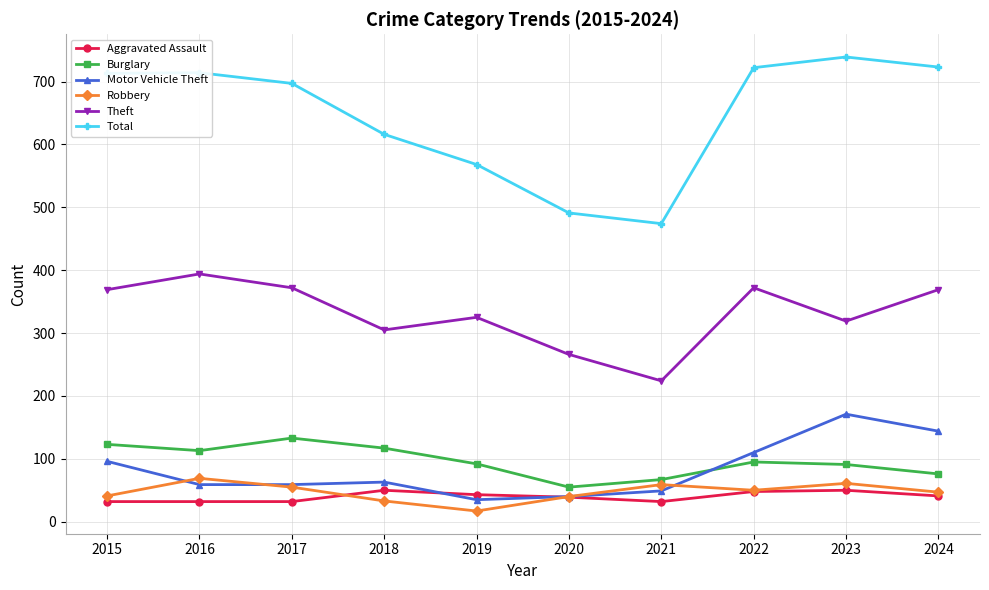

What is the difference between the second highest and second lowest values in the Aggravated Assault series?

18